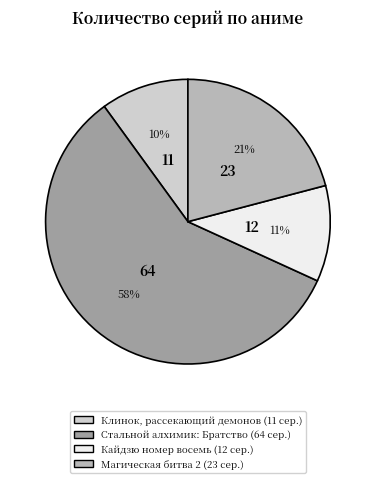

Is the sum of Клинок, рассекающий демонов and Кайдзю номер восемь greater than half?

No